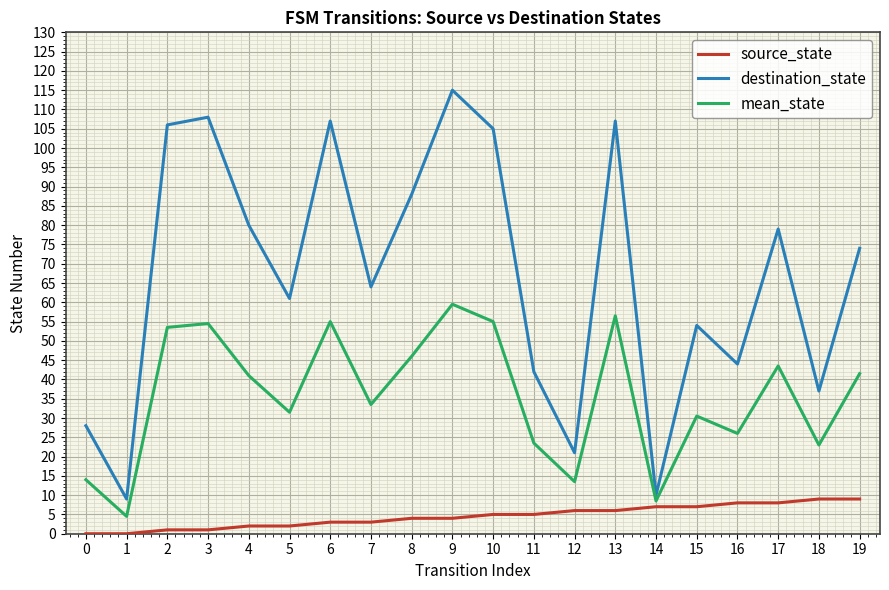

Which series has the largest total across all categories?

destination_state